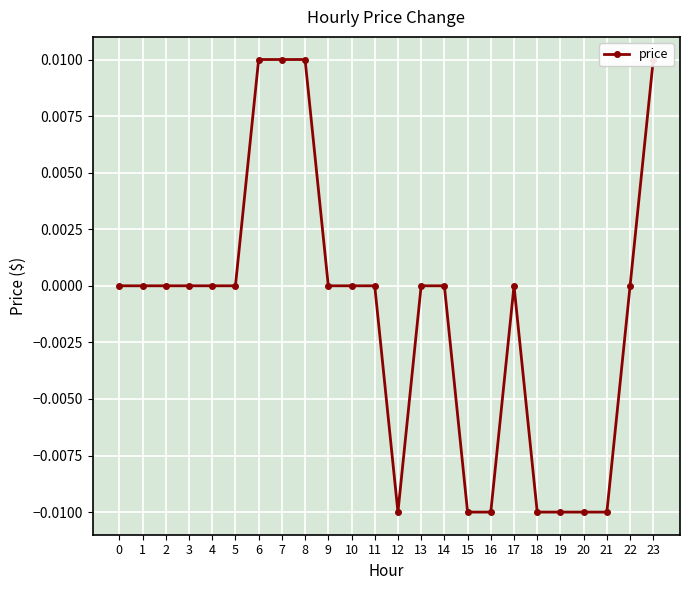

Between 15 and 23, which is larger?

23